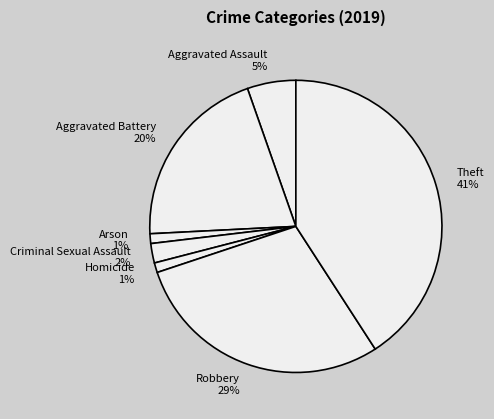

What is the largest slice in the pie chart?

Theft